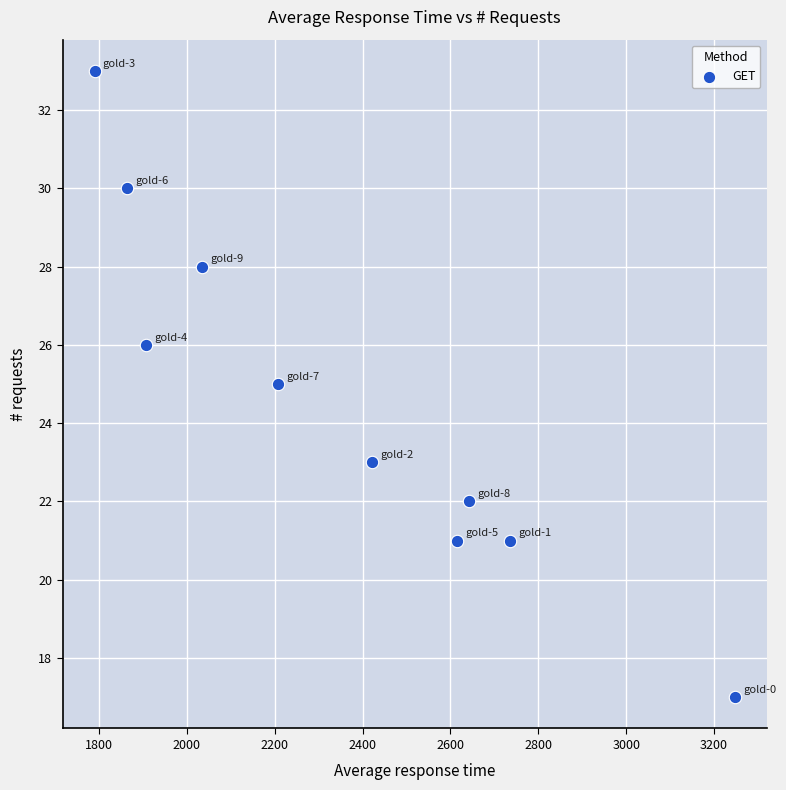

What is the range of X values (max minus min)?

1457